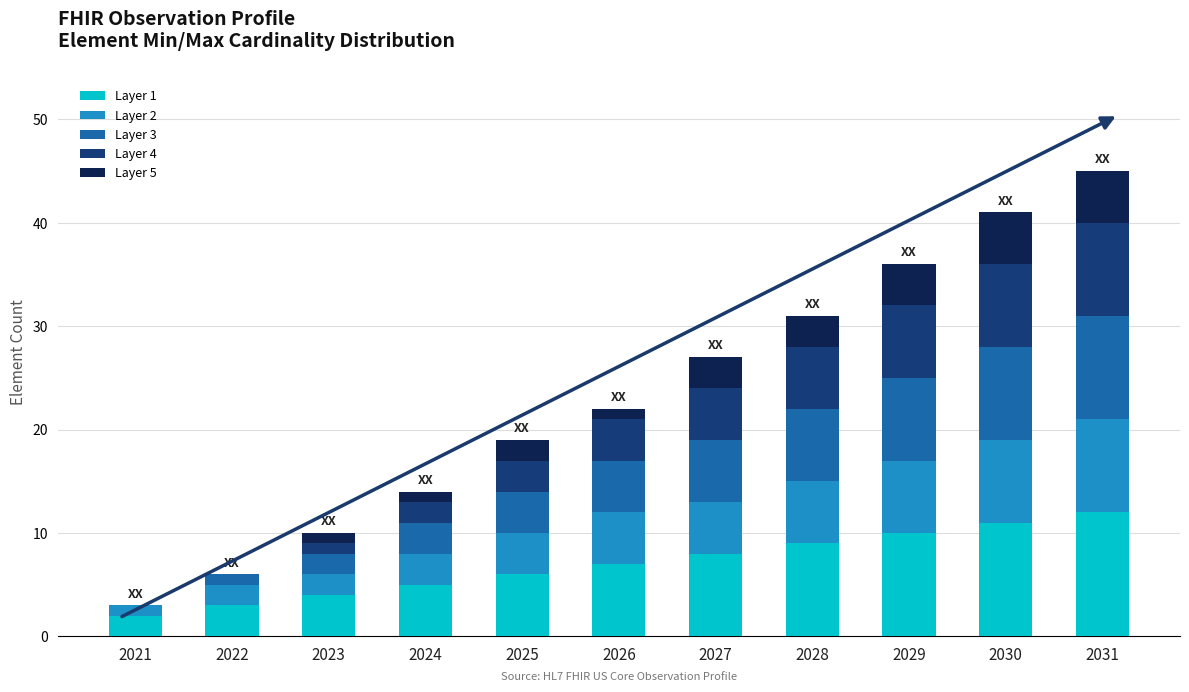

List the series in order of their peak value, highest first.

Layer 1, Layer 3, Layer 2, Layer 4, Layer 5